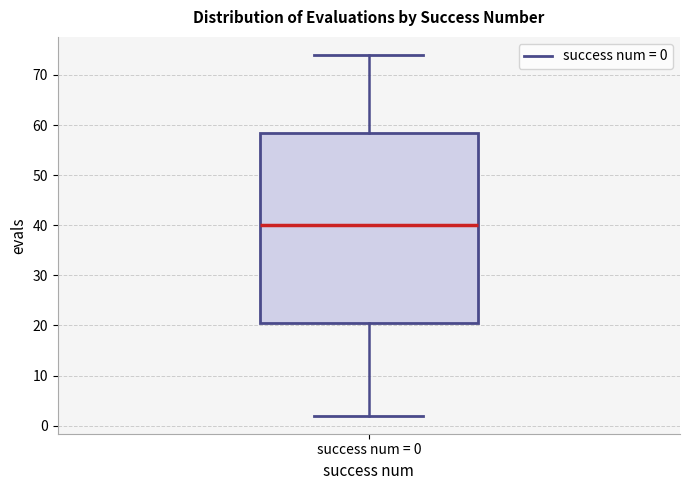

Where does the upper whisker of the box for success num = 0 end on the y-axis? The values are not printed on the chart, so give them approximately, as read against the axis.

74